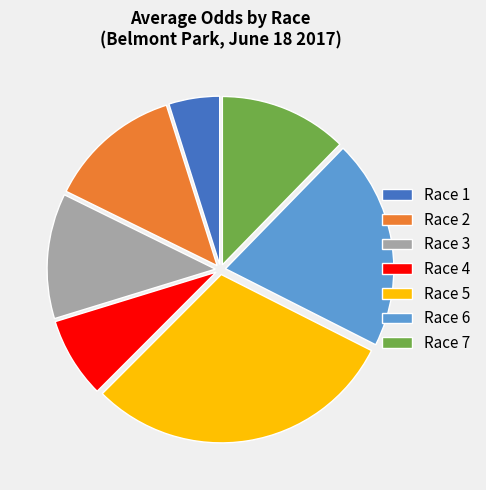

Is the sum of Race 3 and Race 2 greater than half?

No